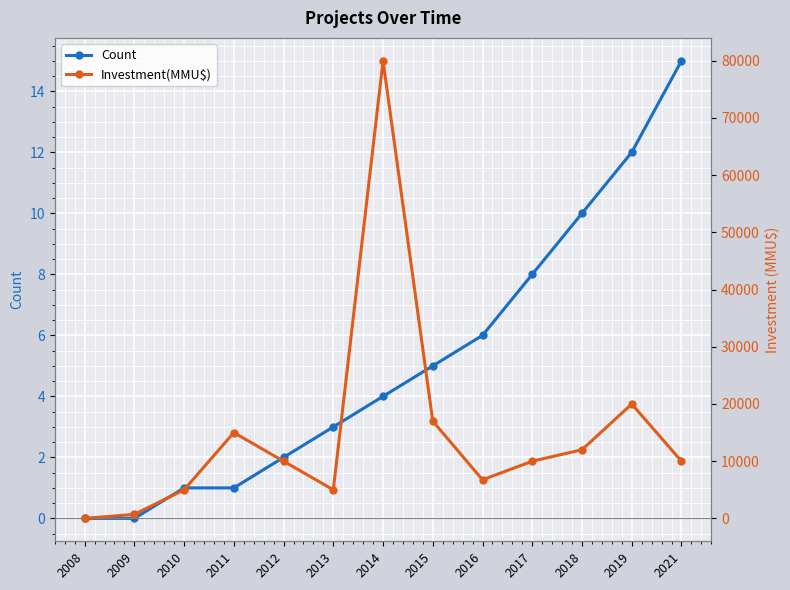

What is the value of the Count point at the 3rd from the left?

1